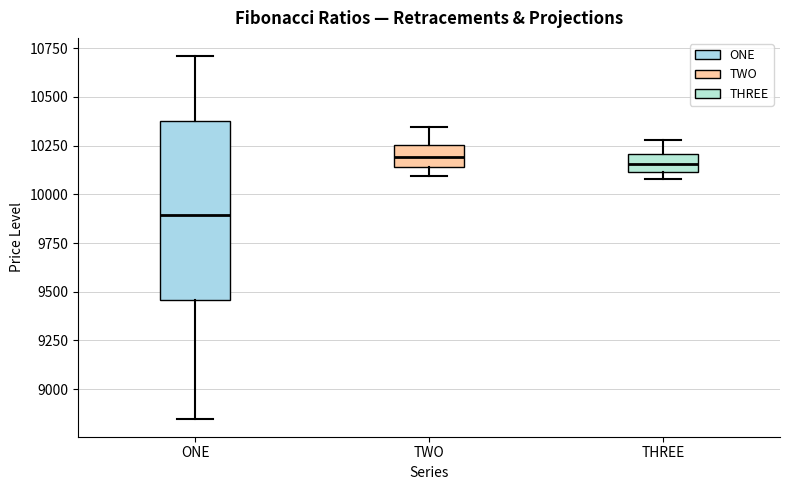

Comparing the boxes themselves (not the whiskers), which one is the tallest?

ONE